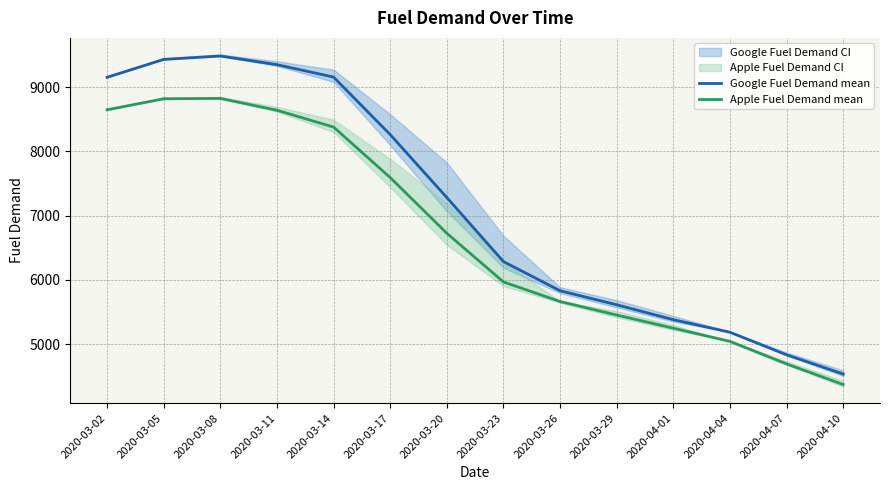

Is it true that Apple Fuel Demand mean equals 5662.3 at 2020-03-26?

True